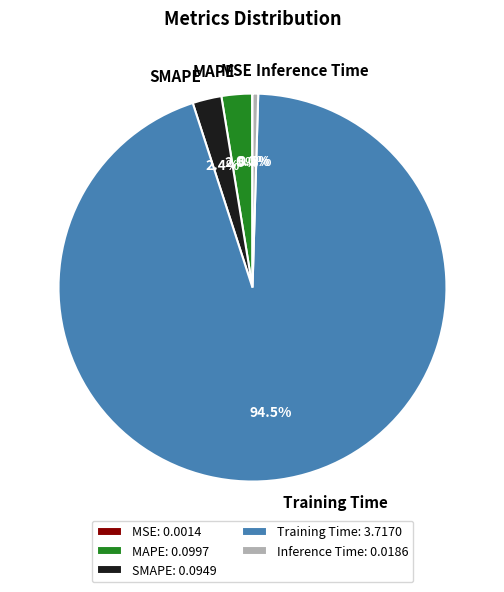

Combined, do MAPE and Training Time account for over 50%?

Yes